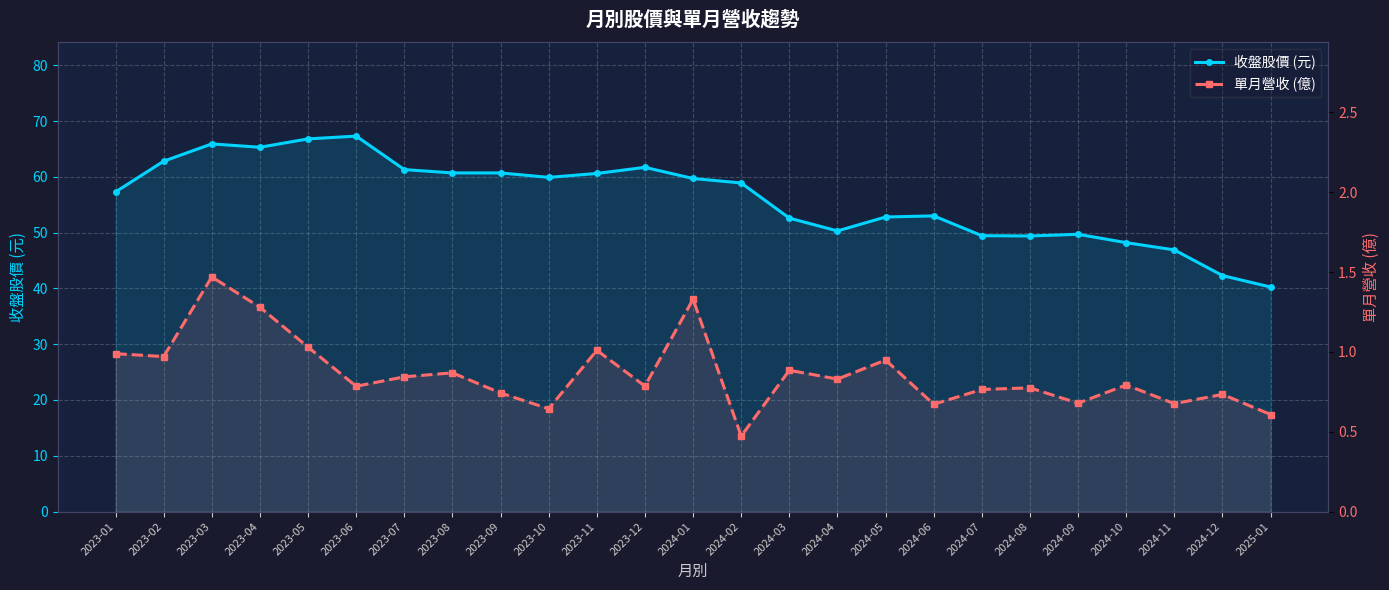

At which label does 單月營收 (億) reach its peak?

2023-03